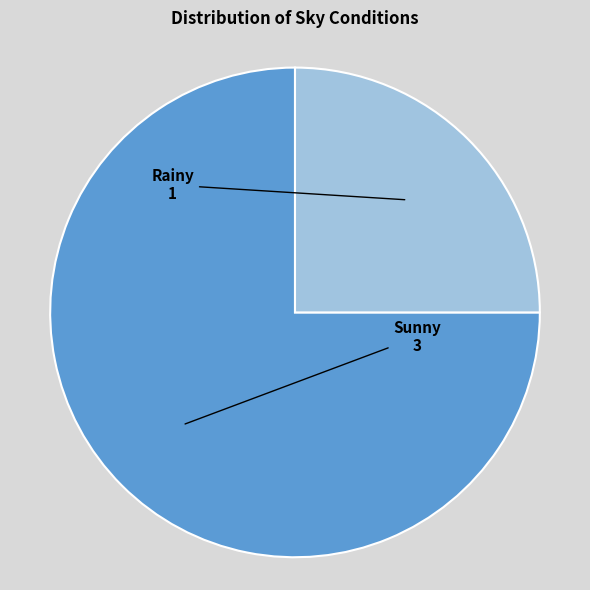

Is there a majority slice in this chart?

Yes